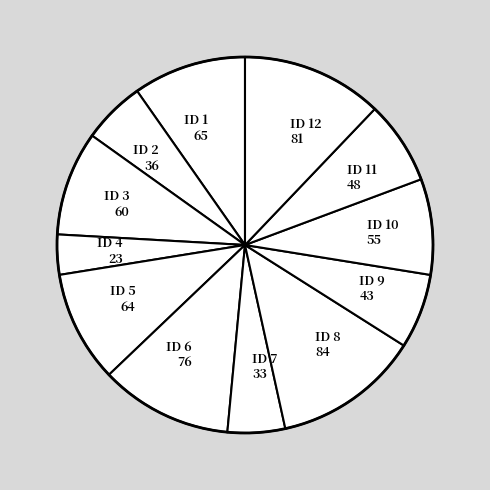

Do ID 1 65 and ID 9 43 together represent more than half of the pie?

No